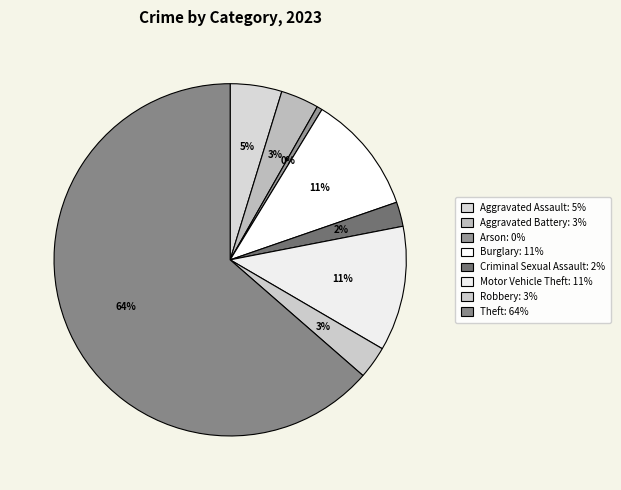

Which slice is the largest?

Theft